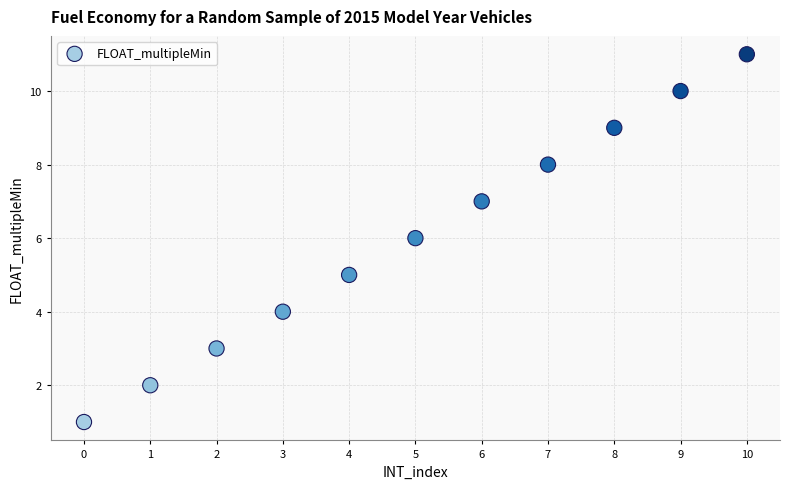

What is the average Y value?

6